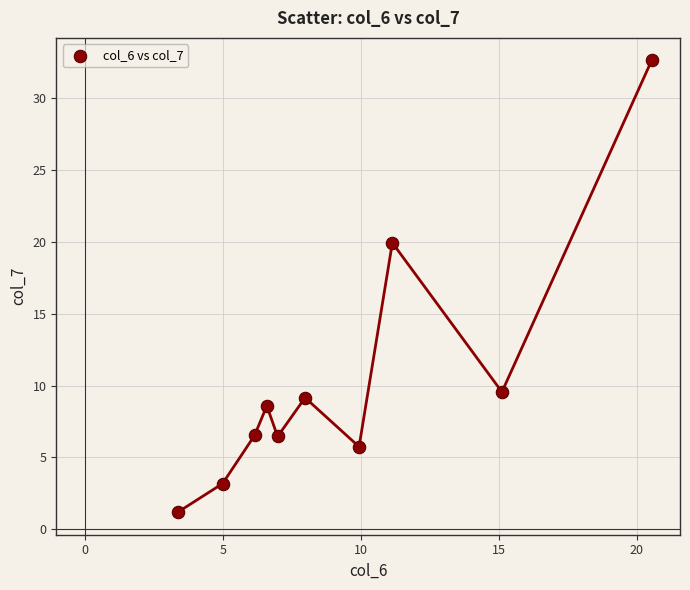

What Y value in the scatter plot is closest to 16?

19.9